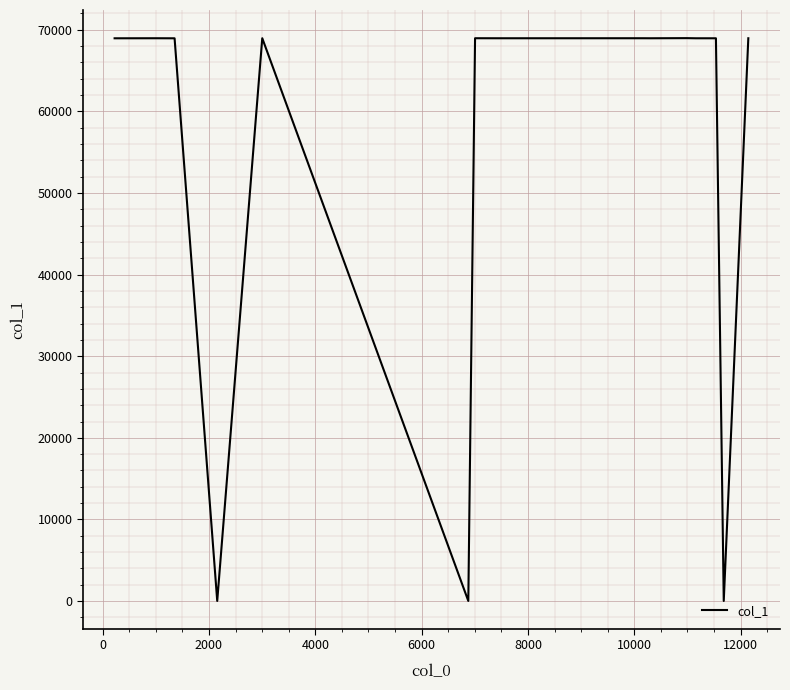

What is the maximum value shown in the chart?

68970